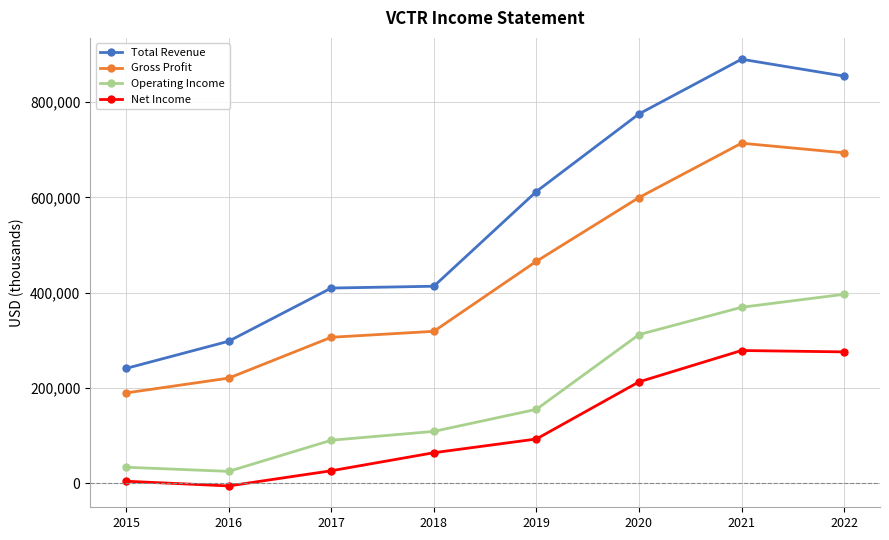

Which series changed the most between 2016 and 2020?

Total Revenue